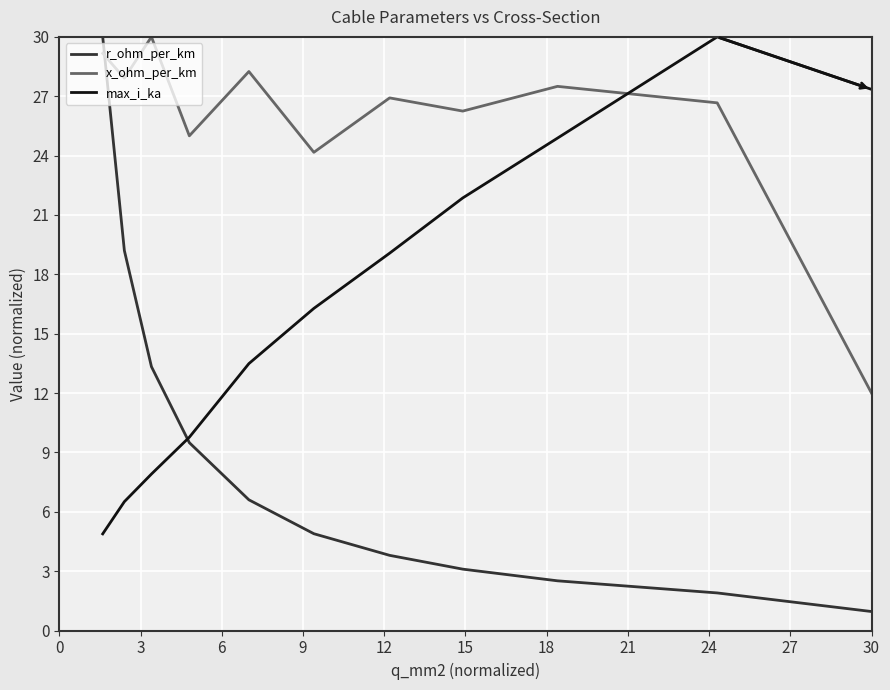

Rank the series by their average value, from lowest to highest.

r_ohm_per_km, max_i_ka, x_ohm_per_km